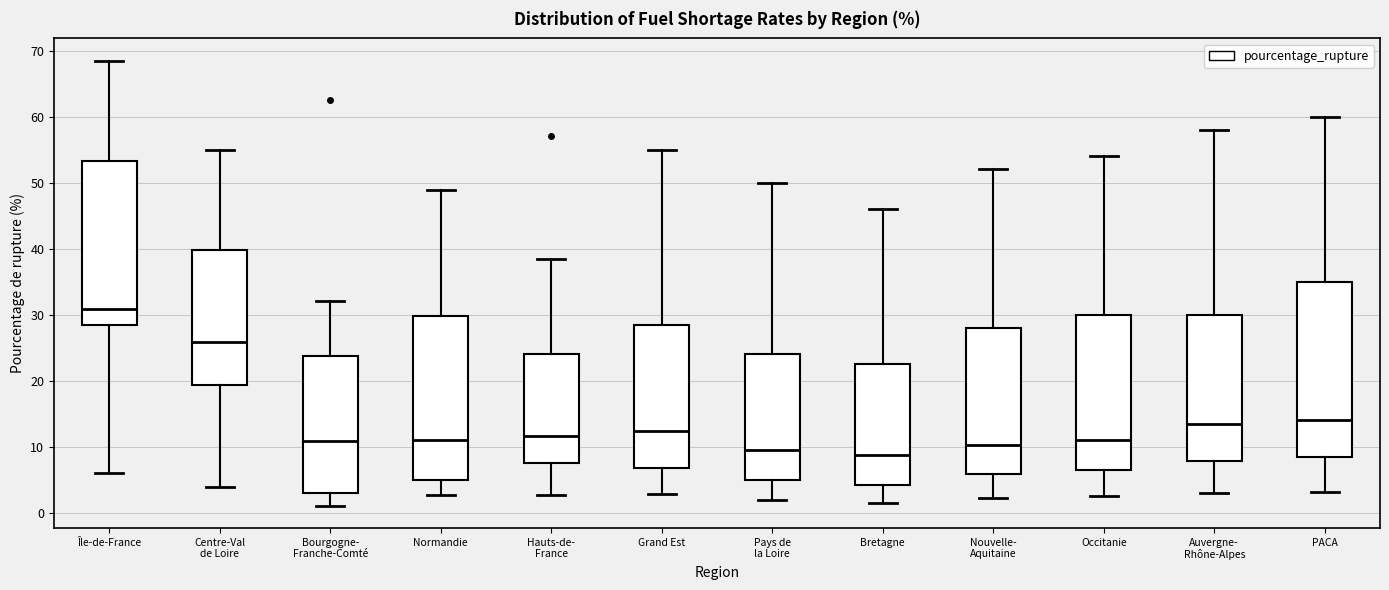

Where does the median line of the box for Pays de la Loire sit on the y-axis? The values are not printed on the chart, so give them approximately, as read against the axis.

10